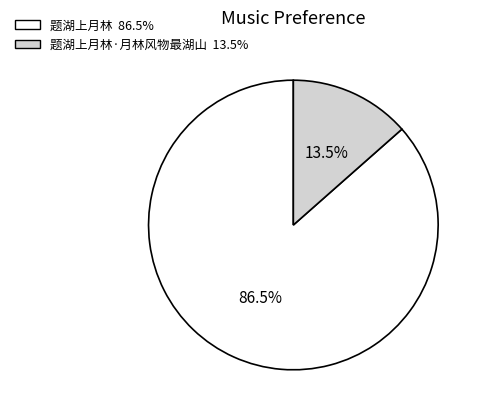

Is there any slice that represents more than half of the pie?

Yes